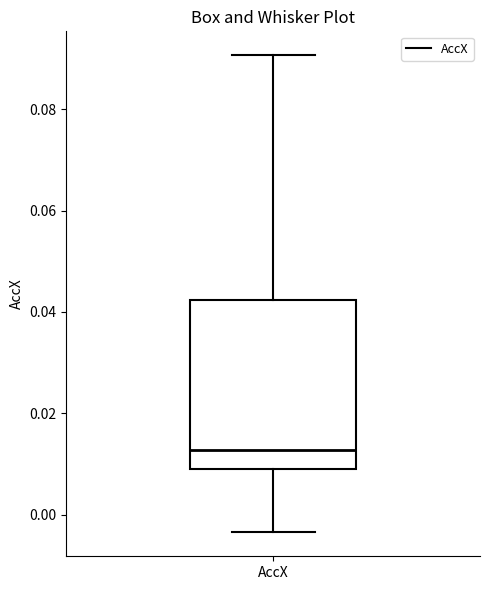

Transcribe this box plot: give where the median line is, the range the box spans, and where the two whiskers end, as read against the y-axis. The values are not printed on the chart, so give them approximately, as read against the axis.

median 0.012, box 0.010 to 0.042, whiskers -0.004 to 0.090